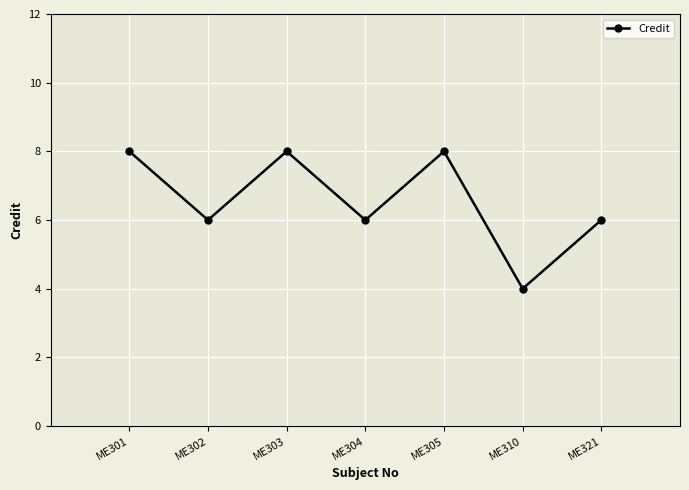

What value does the data have at ME302?

6